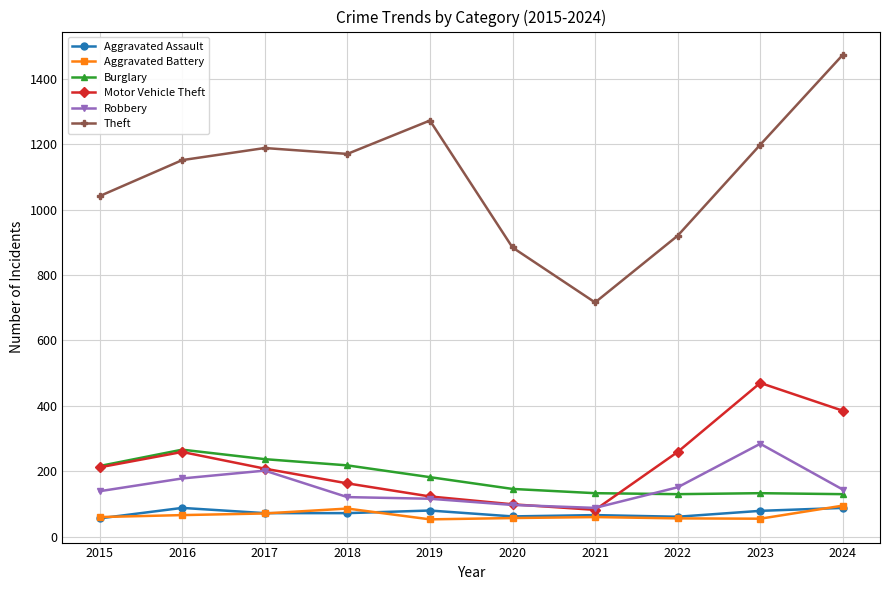

What is the total value across all series at 2015?

1724